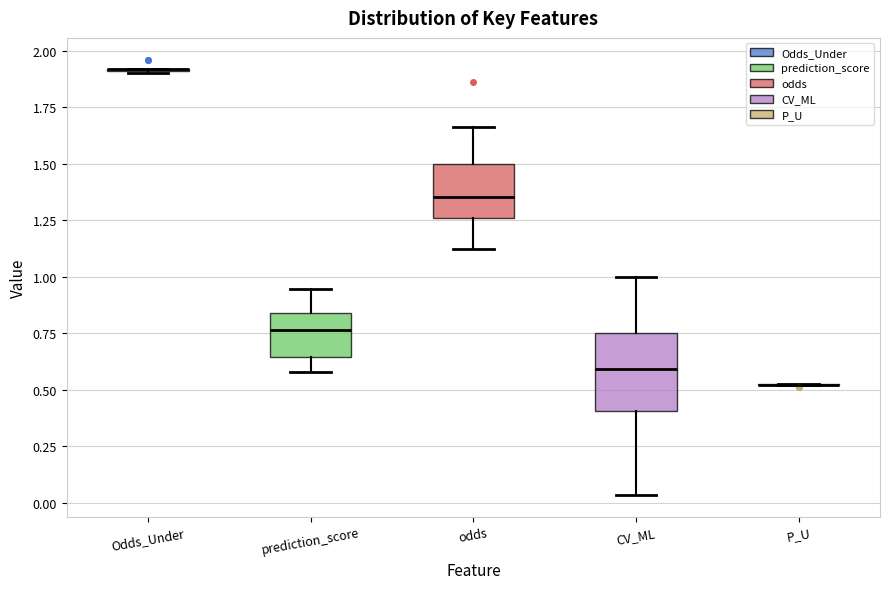

Reading left to right, transcribe this box plot: for each box, give where its median line is, the range the box spans, and where its two whiskers end, as read against the y-axis. The values are not printed on the chart, so give them approximately, as read against the axis.

Odds_Under: box collapsed to a line at 1.90, whiskers 1.90 to 1.90
prediction_score: median 0.75, box 0.65 to 0.85, whiskers 0.60 to 0.95
odds: median 1.35, box 1.25 to 1.50, whiskers 1.10 to 1.65
CV_ML: median 0.60, box 0.40 to 0.75, whiskers 0.05 to 1.00
P_U: box collapsed to a line at 0.50, whiskers 0.50 to 0.55